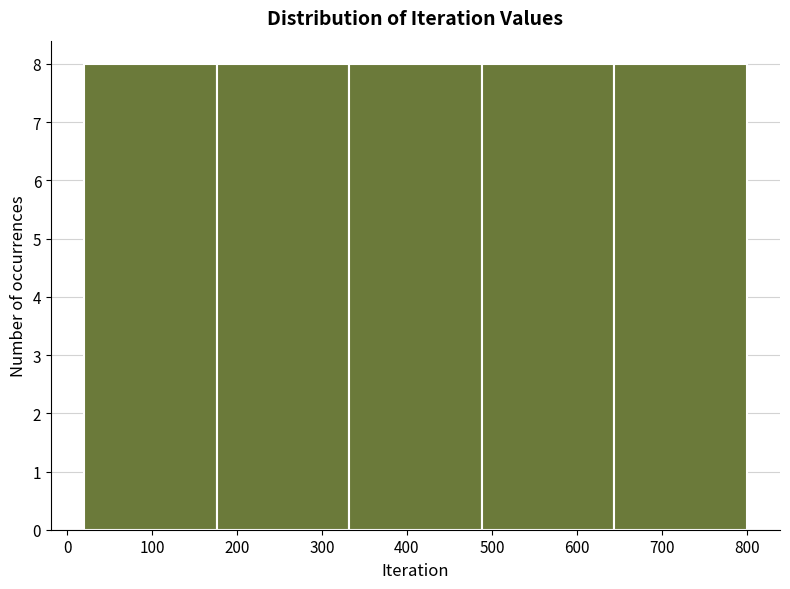

How tall is the bar that spans 176 to 332 on the x-axis? Neither the bar edges nor the heights are printed on the chart, so give them approximately, as read against the axes.

8